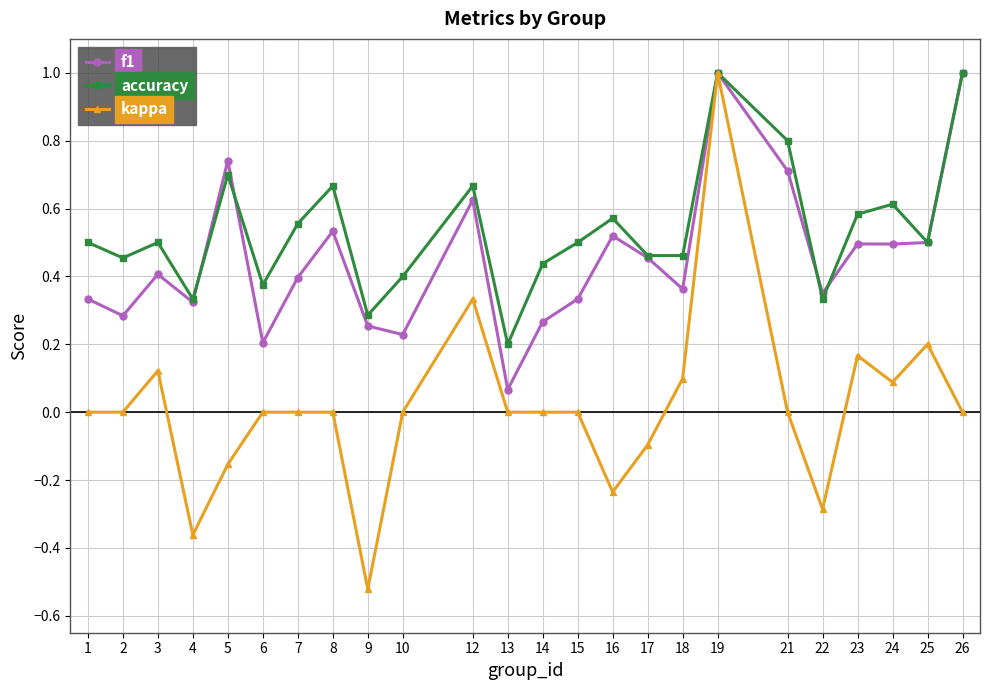

Rank the series by their average value, from highest to lowest.

accuracy, f1, kappa